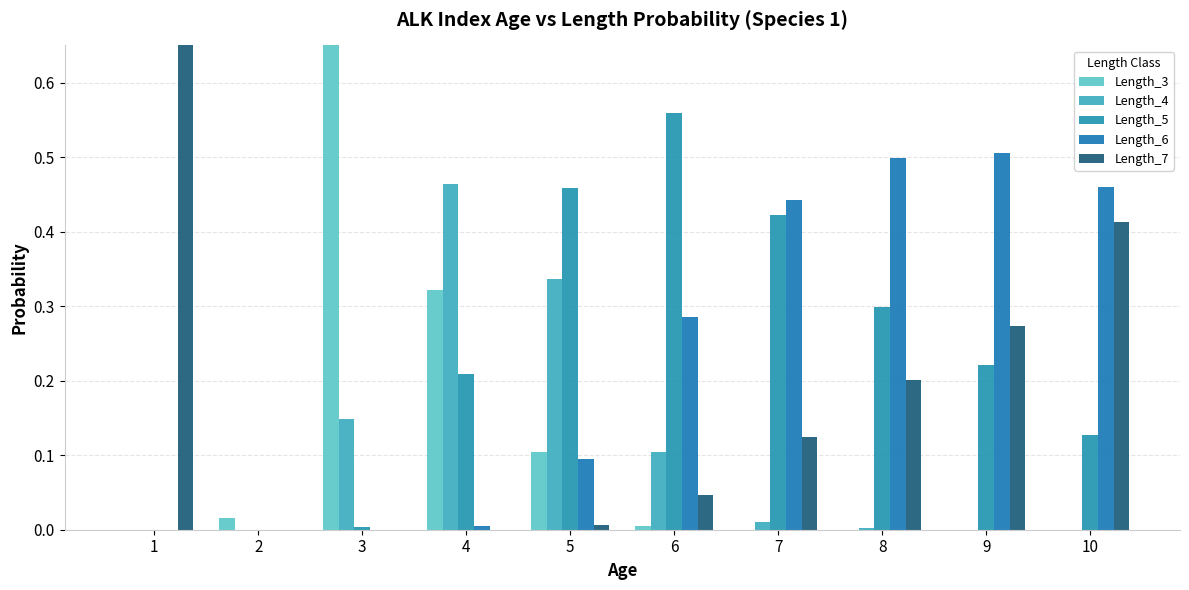

The value of Length_3 at 8 is -0.5. True or false?

False